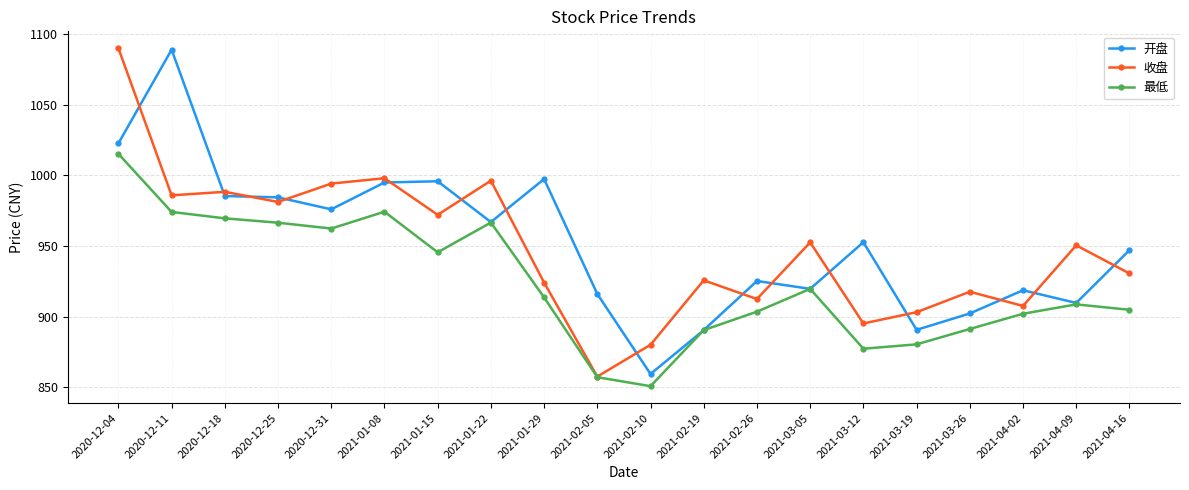

Which label corresponds to the smallest value in the chart?

2021-02-10